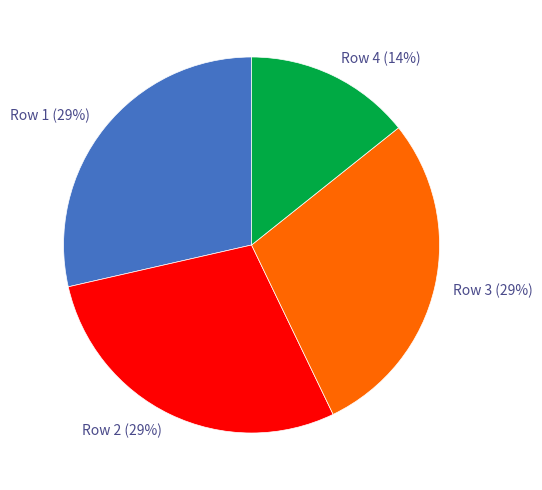

To the nearest percent, what is the combined percentage of Row 1 and Row 2?

57%